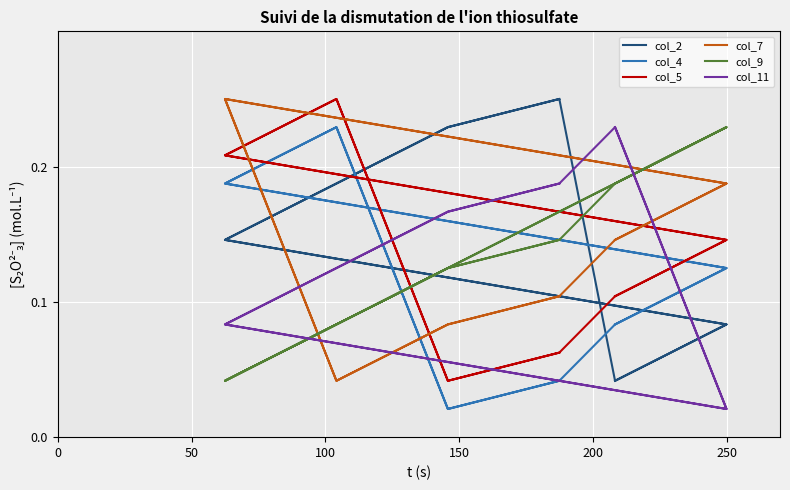

True or false: col_4 and col_5 intersect in this chart.

False